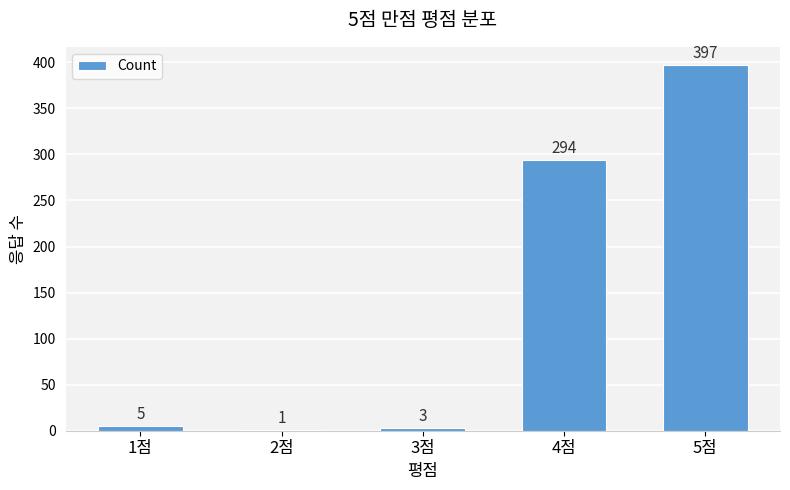

What is the sum of the values at 5점 and 1점?

402